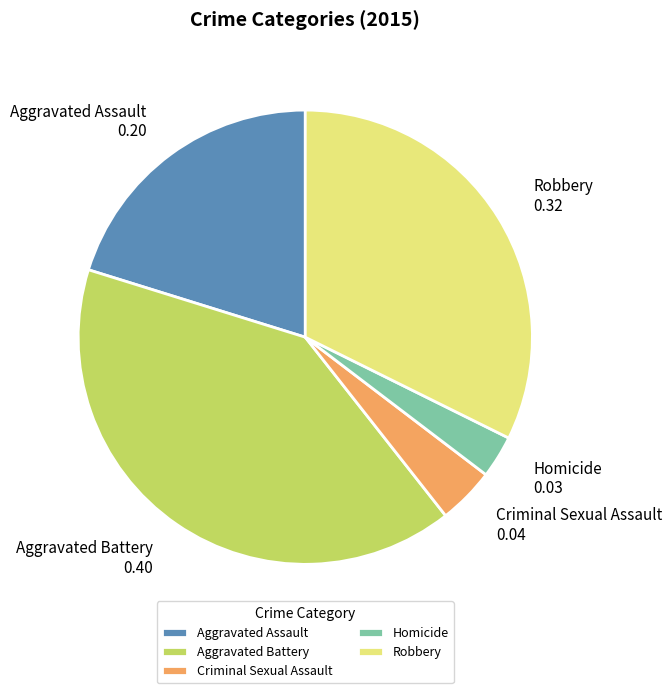

How many slices are in this pie chart?

5